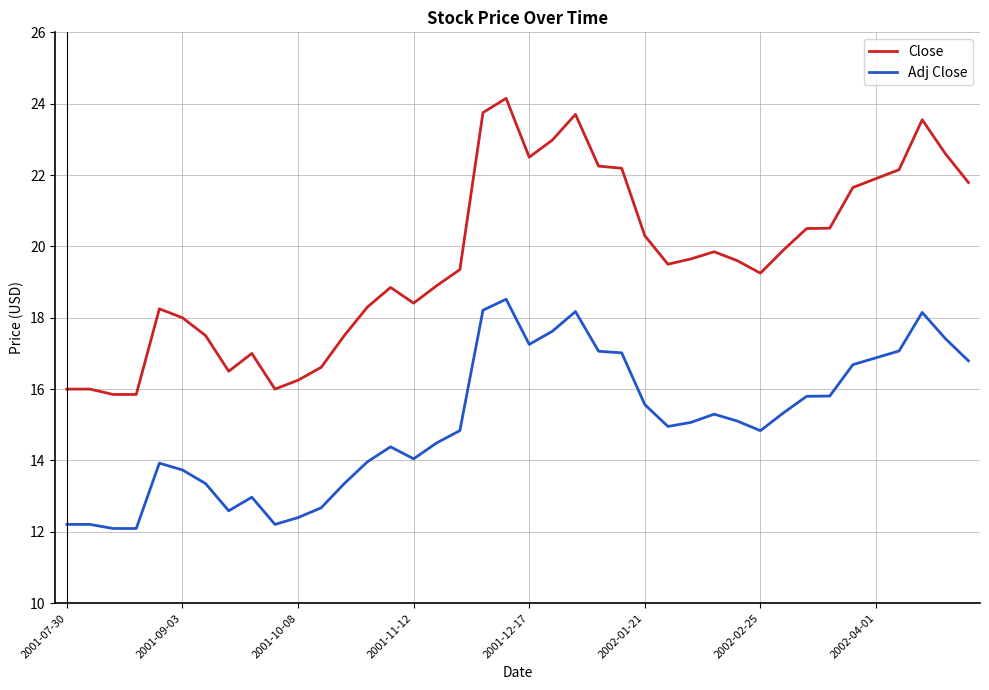

Rank the series by their average value, from lowest to highest.

Adj Close, Close